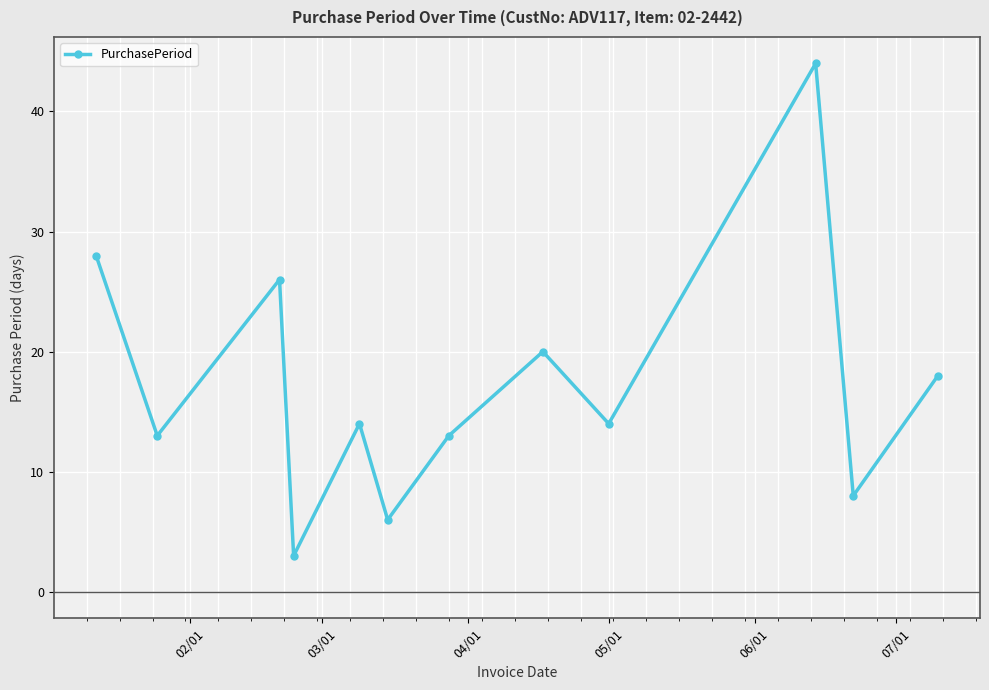

What is the minimum value shown in the chart?

3